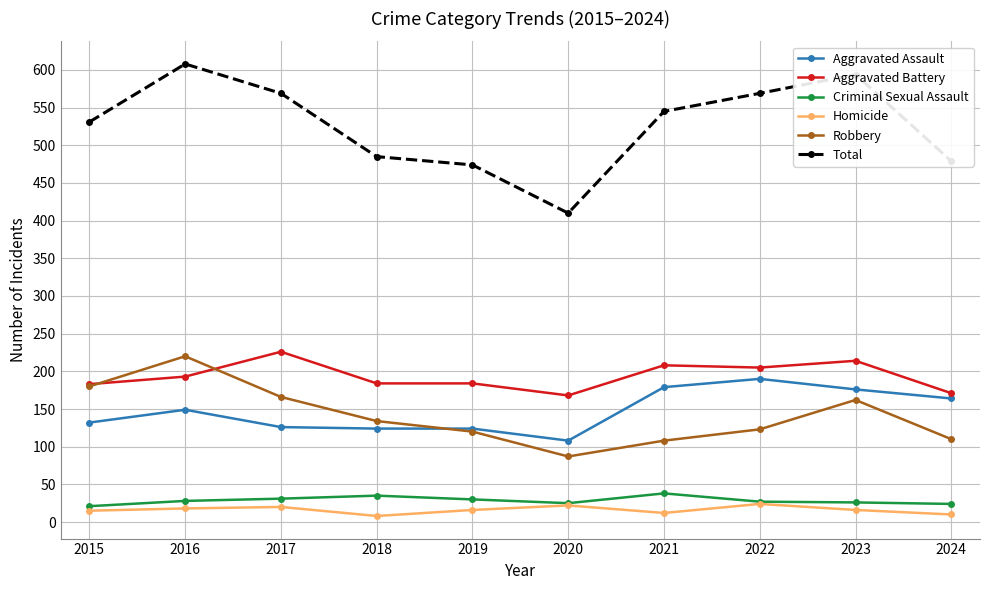

Which series has the largest total across all categories?

Total